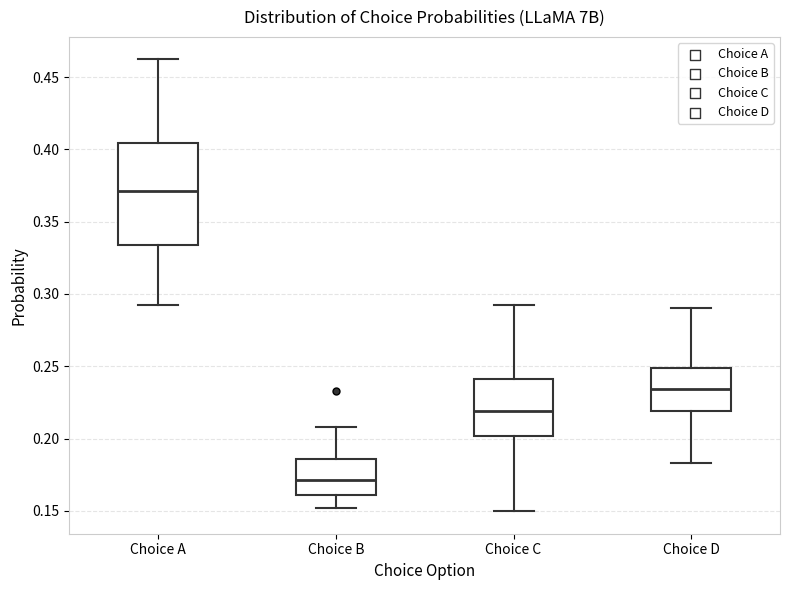

Comparing the boxes themselves (not the whiskers), which one is the tallest?

Choice A